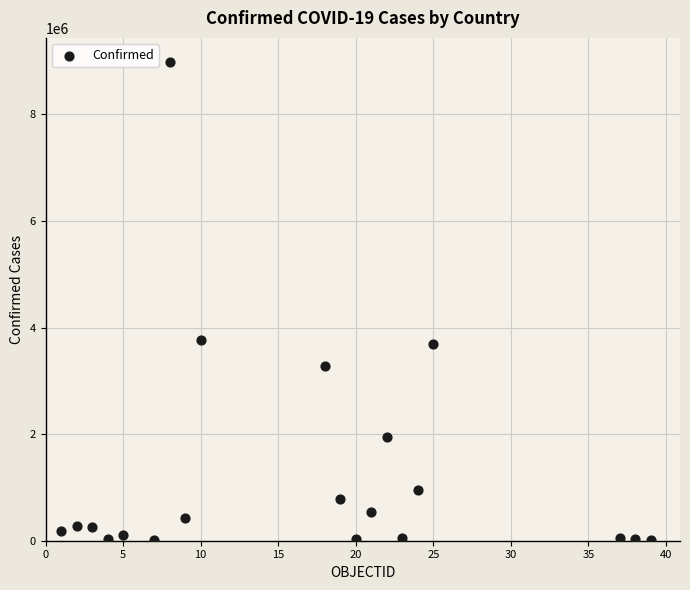

What is the range of X values (max minus min)?

38